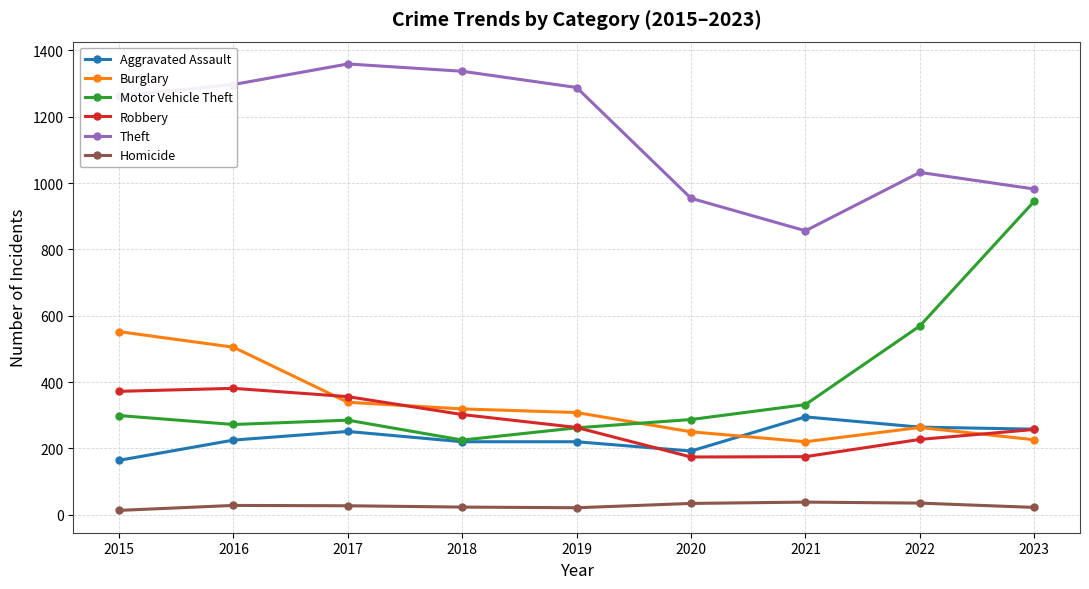

What is the sum of the Robbery values at 2019 and 2023?

520